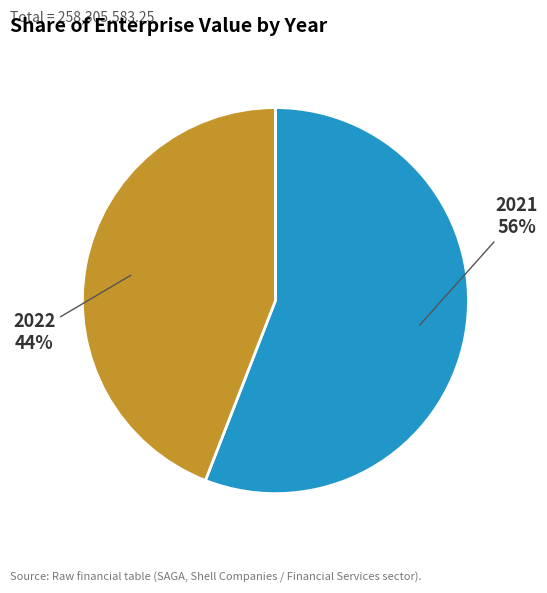

Which slice is the smallest?

2022